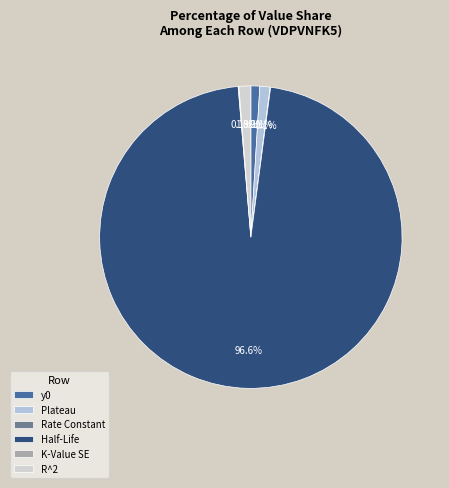

Which slice represents more than half of the pie?

Half-Life